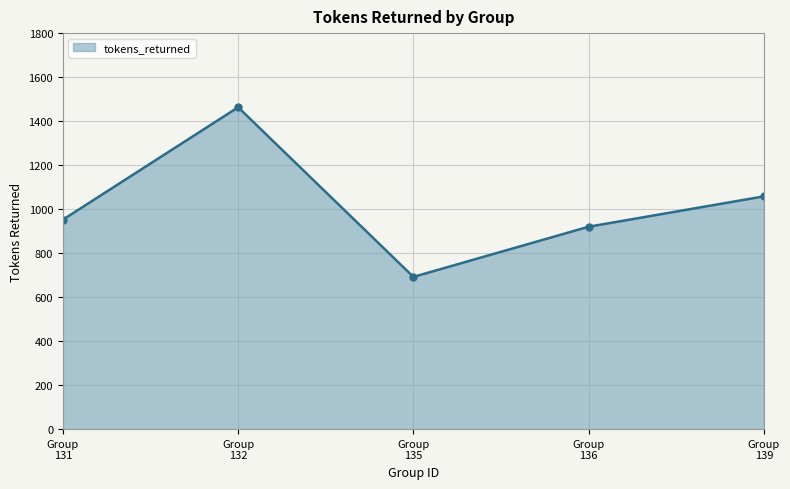

Rank the categories by value from highest to lowest.

Group
132, Group
139, Group
131, Group
136, Group
135